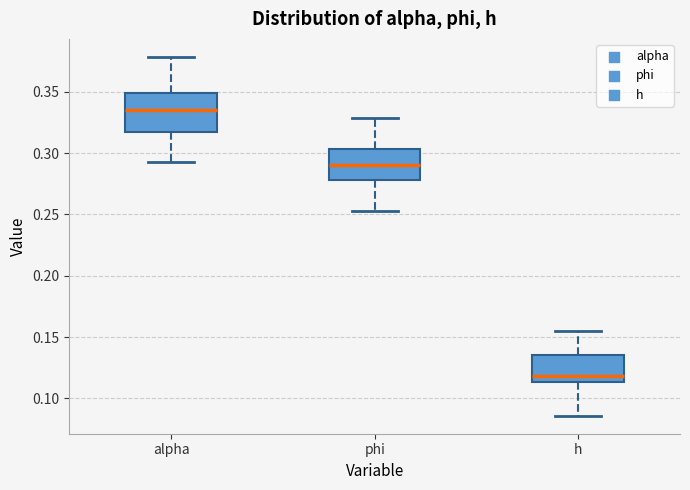

Which box has the highest median line?

alpha